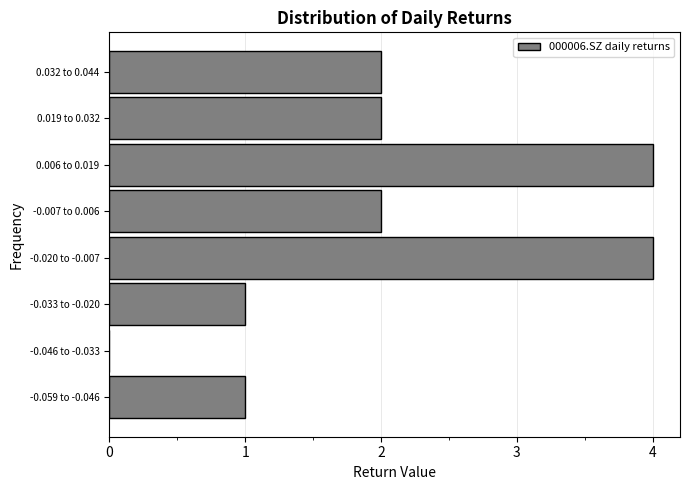

Reading bottom to top, what are all the values shown in this chart?

-0.059 to -0.046=1	-0.046 to -0.033=0	-0.033 to -0.020=1	-0.020 to -0.007=4	-0.007 to 0.006=2	0.006 to 0.019=4	0.019 to 0.032=2	0.032 to 0.044=2